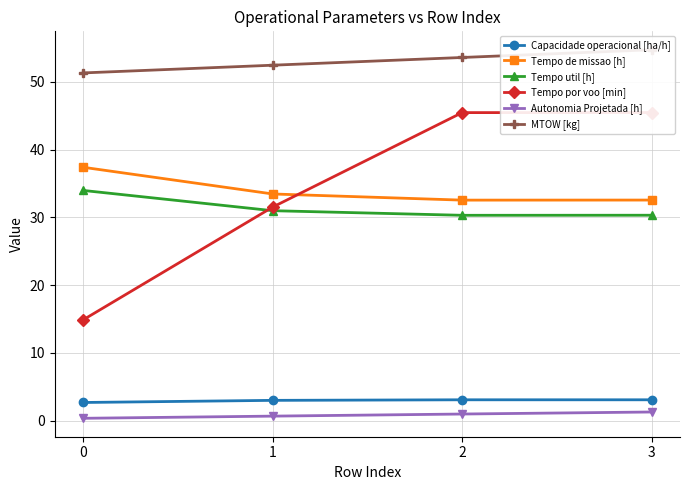

What is the minimum value for Tempo util [h]?

30.3